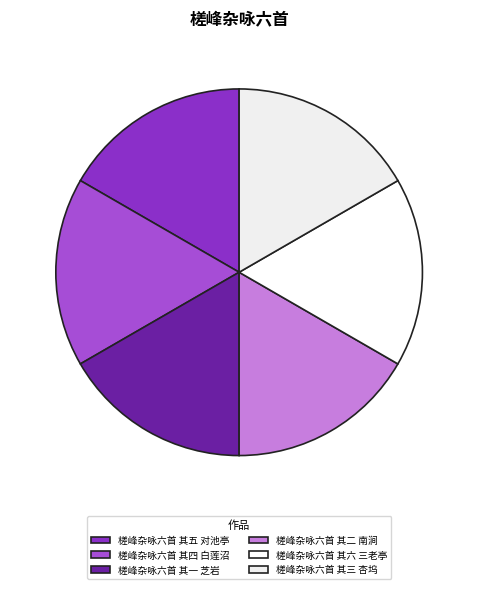

Combined, do 槎峰杂咏六首 其四 白莲沼 and 槎峰杂咏六首 其一 芝岩 account for over 50%?

No